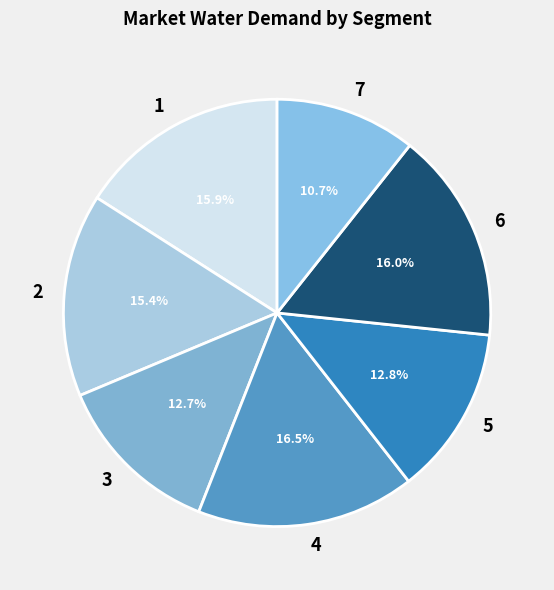

What is the smallest slice in the pie chart?

7